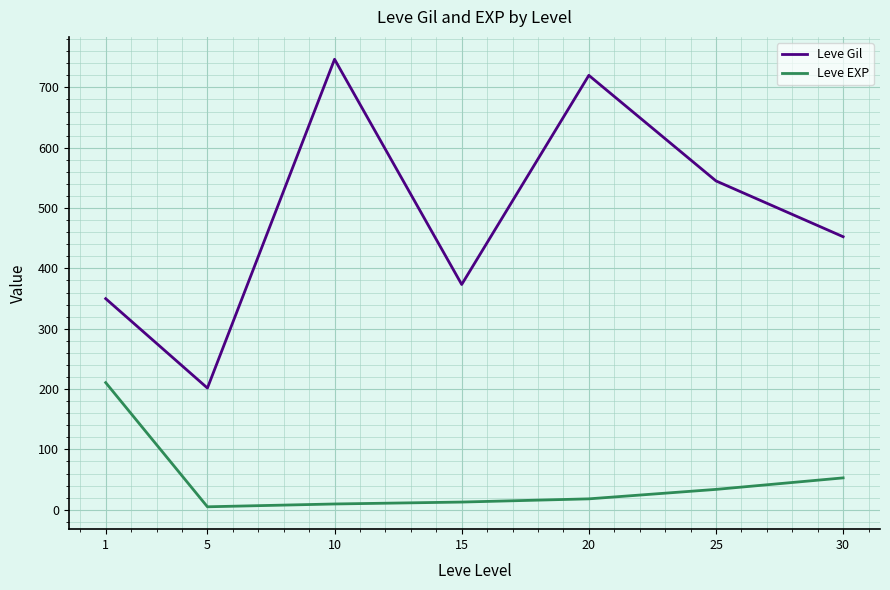

Which series has the widest spread of values?

Leve Gil